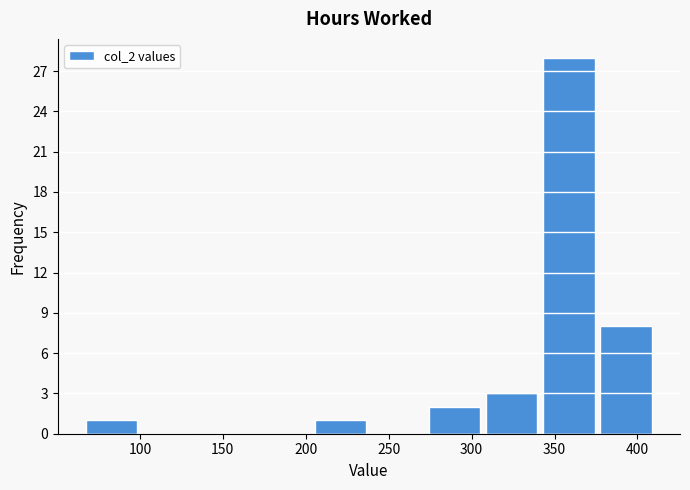

Reading left to right, list every bar in this chart as the range it spans on the x-axis followed by its height. Neither the bar edges nor the heights are printed on the chart, so give them approximately, as read against the axes.

65 to 100: 1
100 to 135: 0
135 to 170: 0
170 to 205: 0
205 to 240: 1
240 to 275: 0
275 to 305: 2
305 to 340: 3
340 to 375: 28
375 to 410: 8